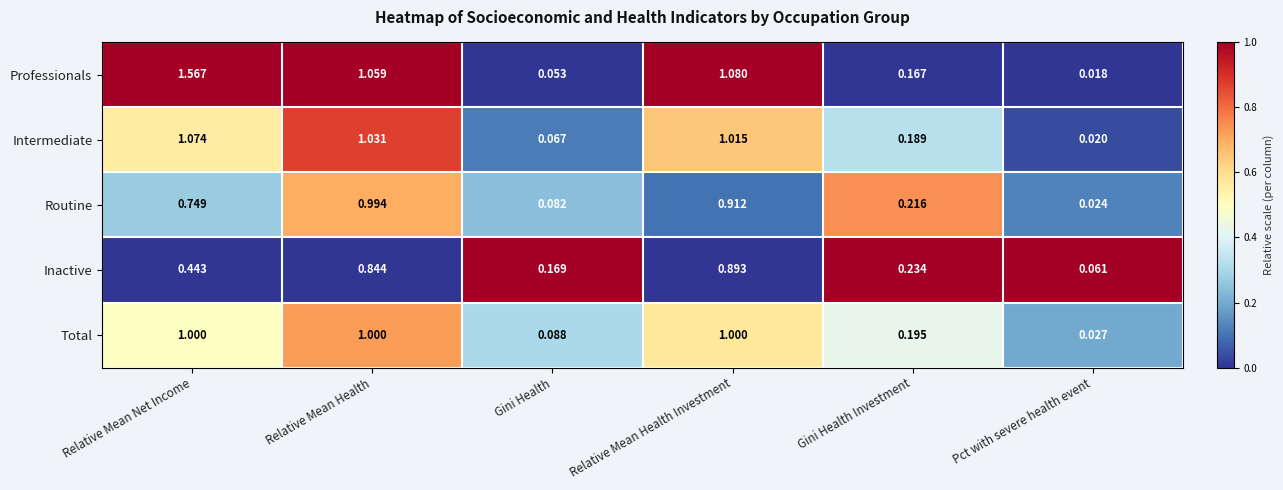

Rank the series at Relative Mean Health from lowest to highest value.

Inactive, Routine, Total, Intermediate, Professionals